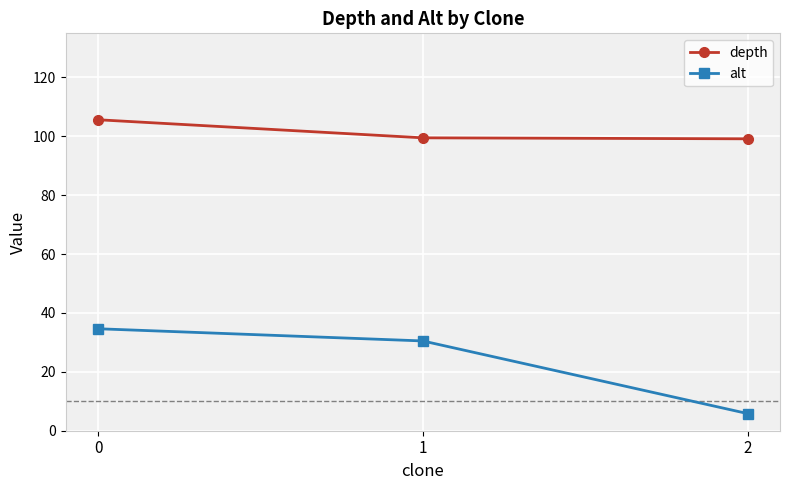

What is the total value across all series at 2?

105.0